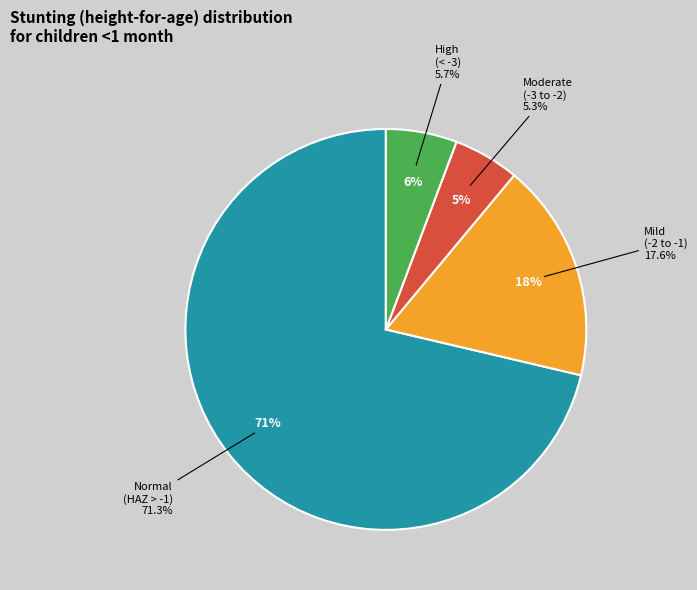

Does Normal (HAZ-score > -1) represent more than half of the total?

Yes